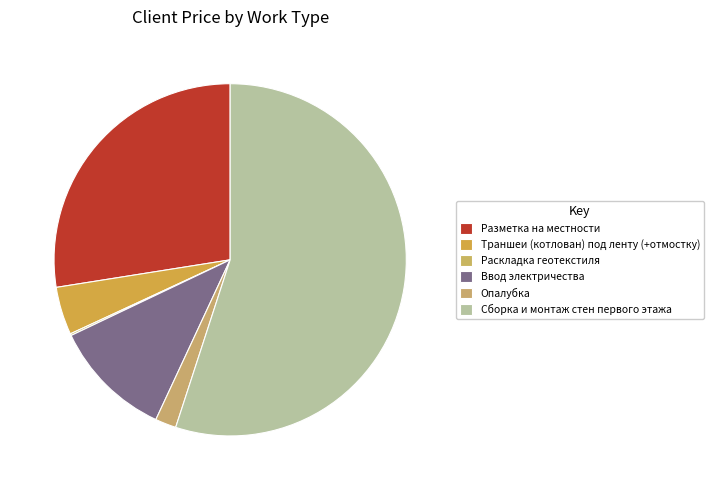

Which slice is the largest?

Сборка и монтаж стен первого этажа